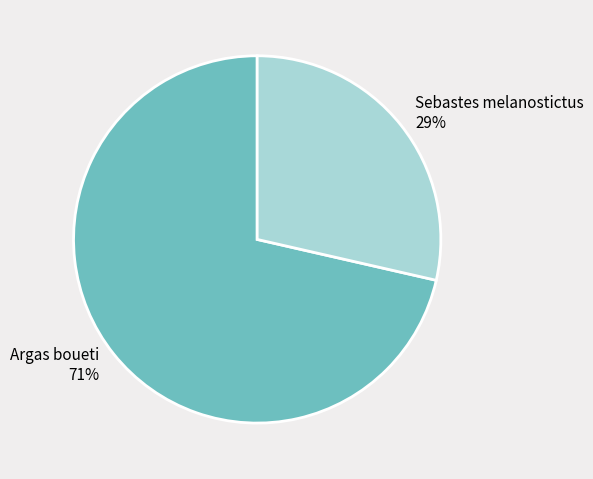

What percentage is the Argas boueti slice, to the nearest percent?

71%